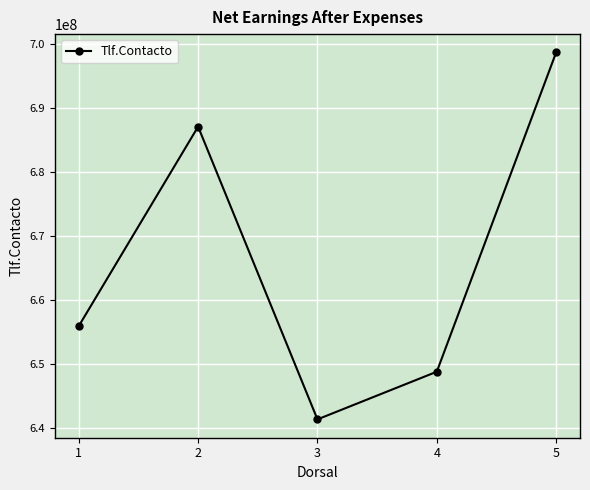

Reading left to right, extract all data points from this chart.

1=655900026	2=687128963	3=641287385	4=648752169	5=698751389